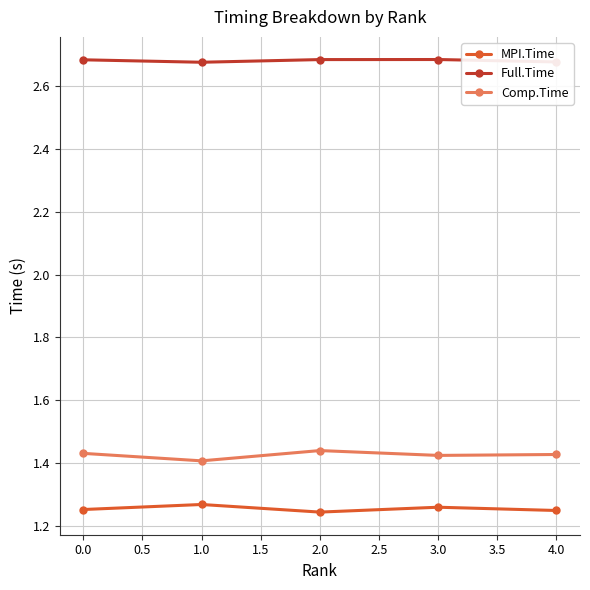

The Full.Time series shows 2.7 at 2.0. True or false?

True